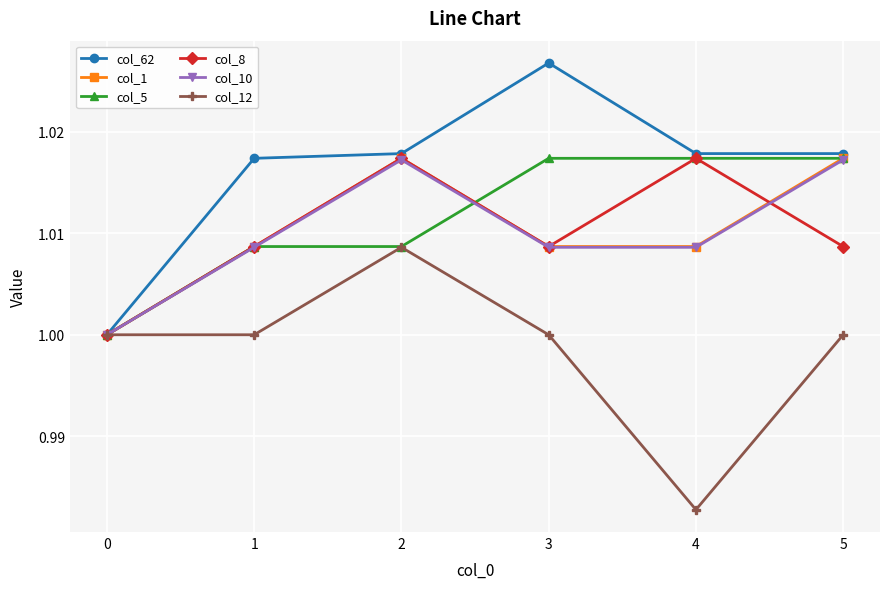

At which label is col_12 closest to 0?

4